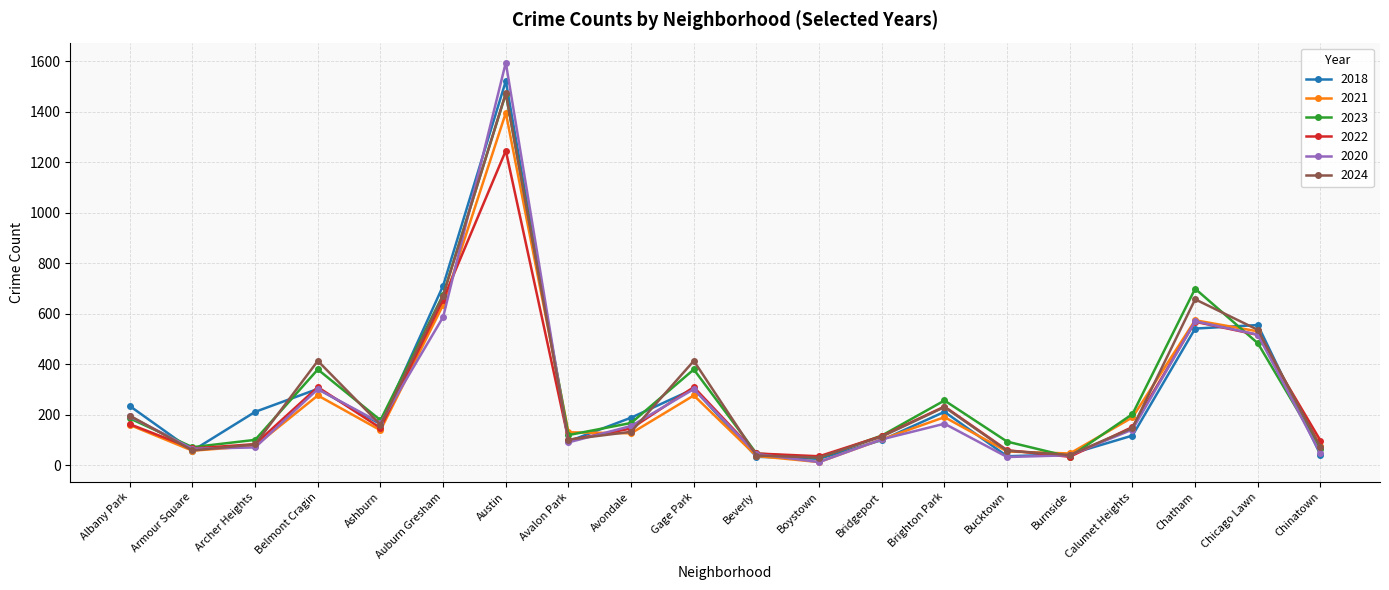

What is the total value across all series at Chinatown?

395